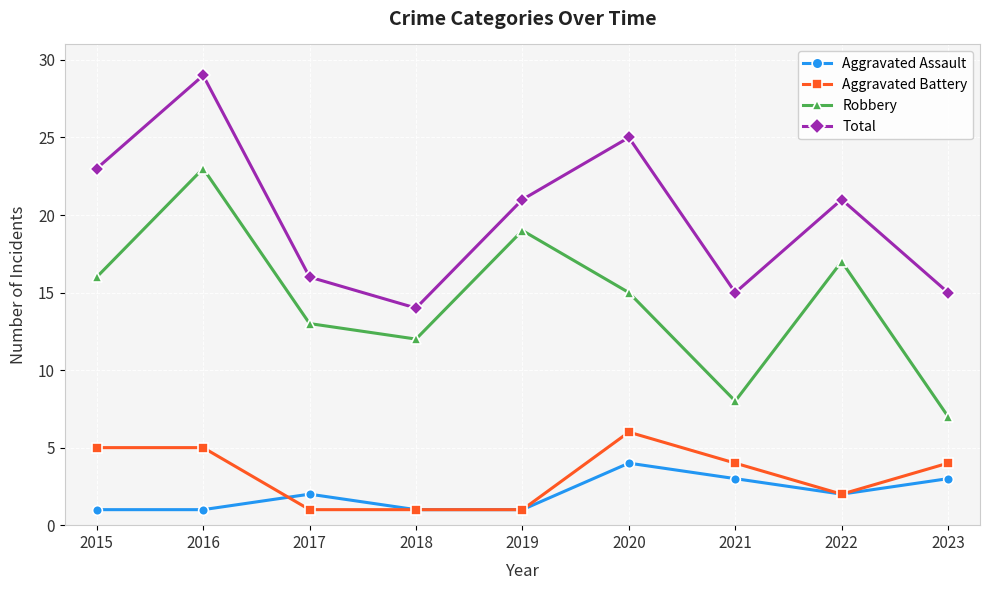

Which series changed the most between 2016 and 2018?

Total